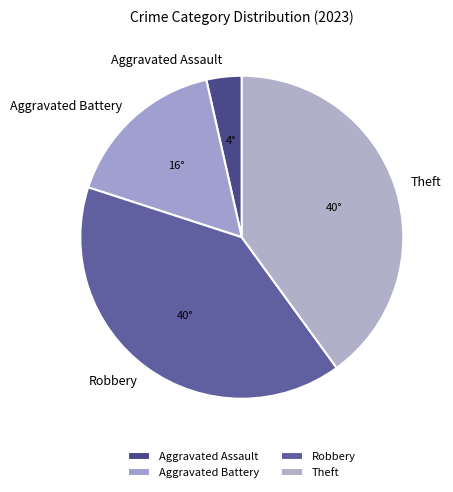

How many segments does this pie chart have?

4